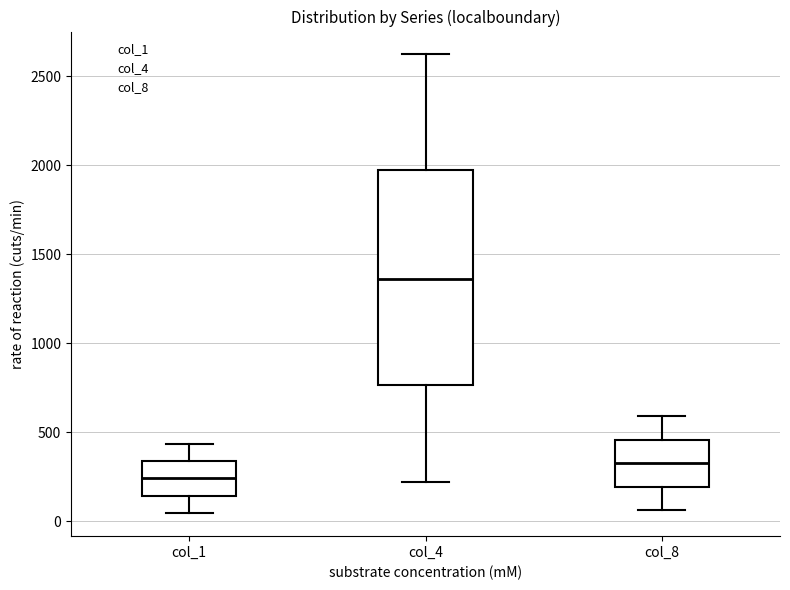

Comparing the boxes themselves (not the whiskers), which one is the tallest?

col_4